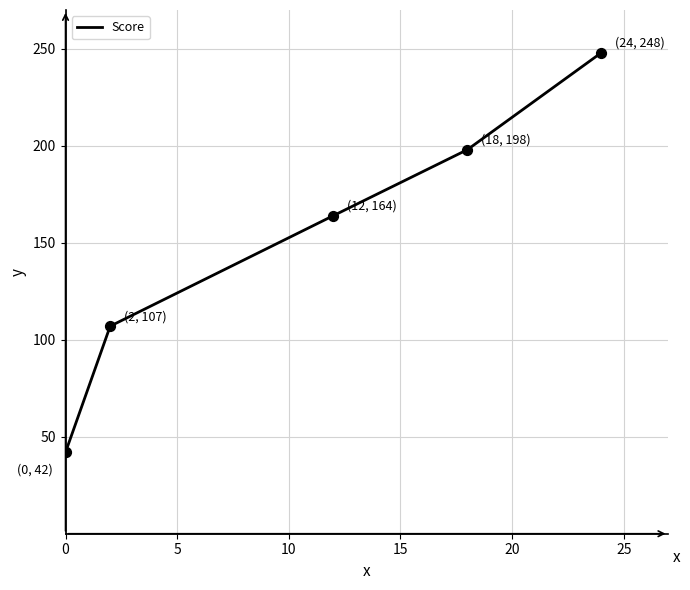

What is the sum of all values?

759